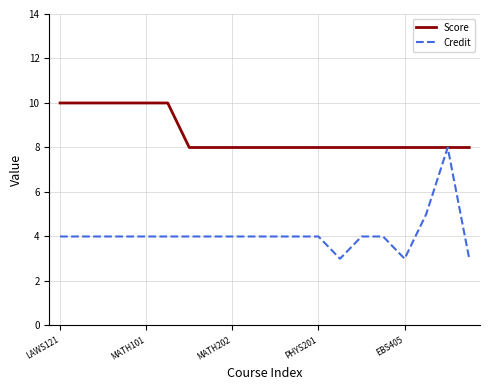

Rank the series by their average value, from lowest to highest.

Credit, Score